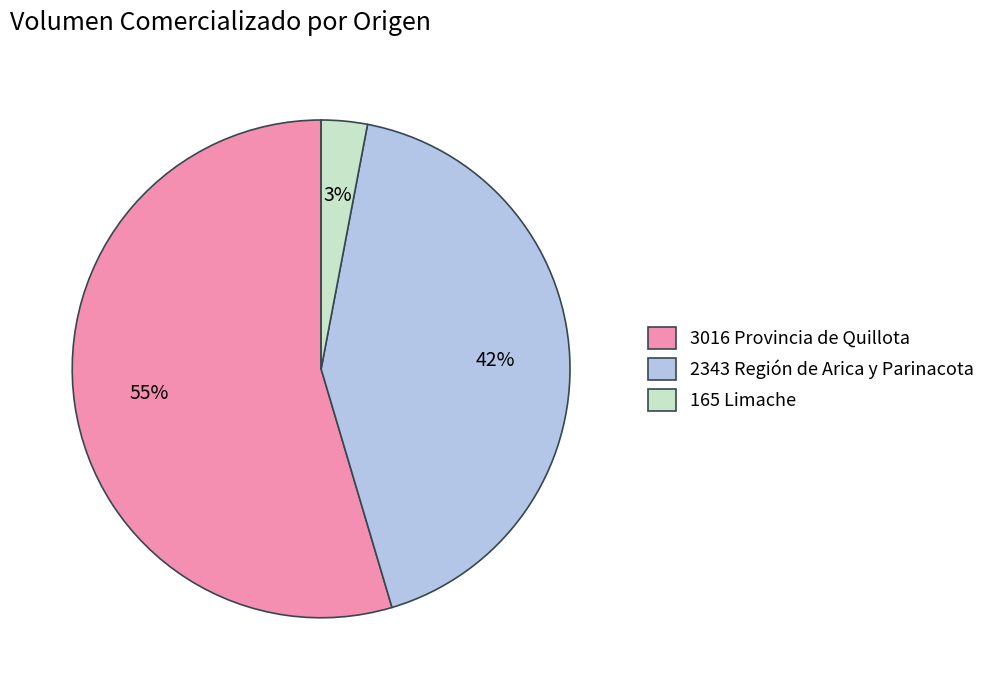

To the nearest percent, what is the difference between the largest and smallest slice percentages?

52%